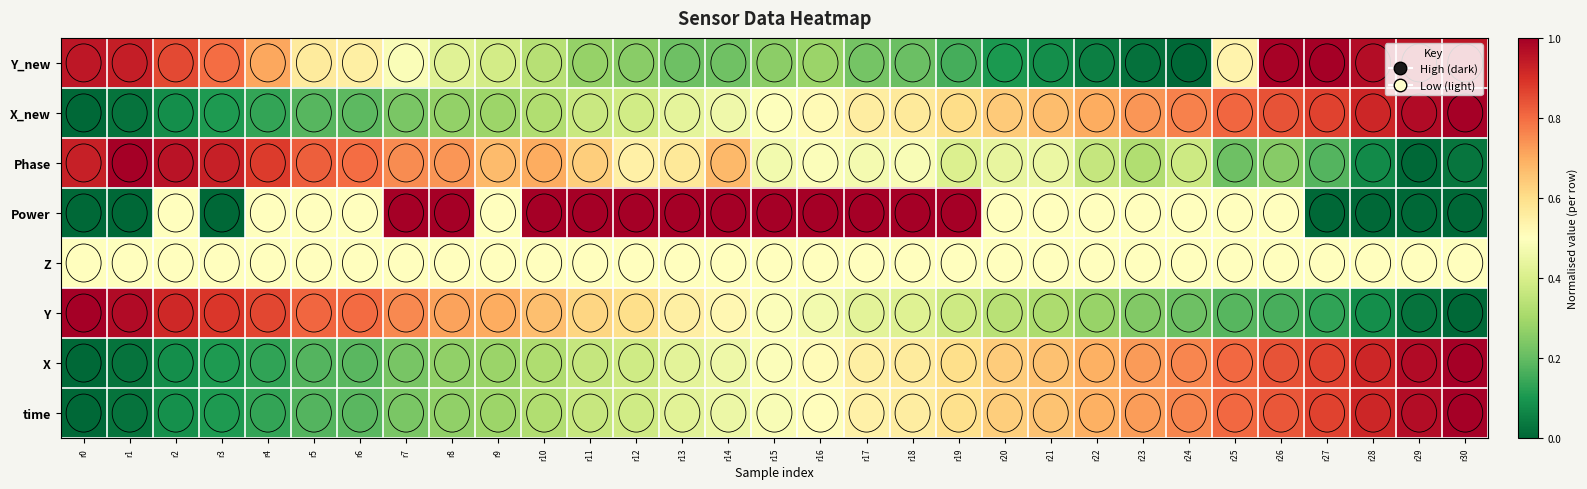

At which category is the sum across all series the highest?

r26